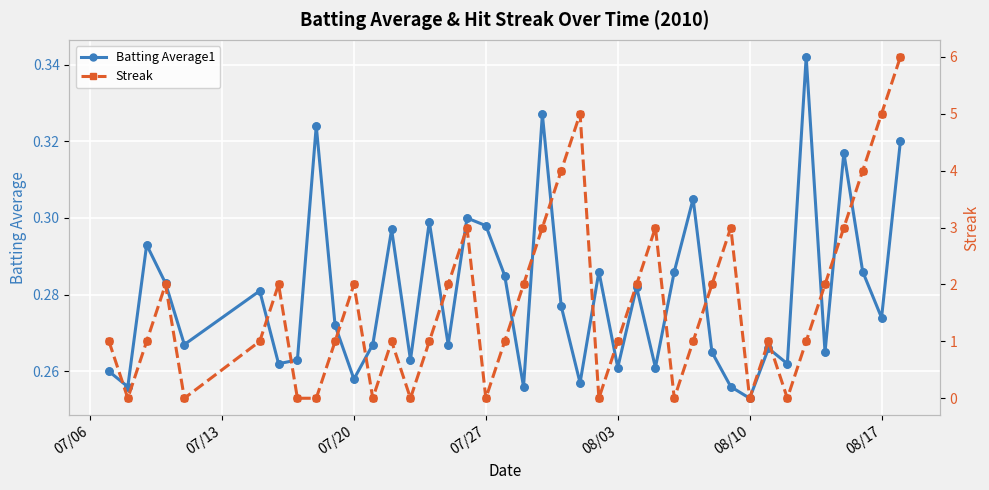

Which series has the largest total across all categories?

Streak